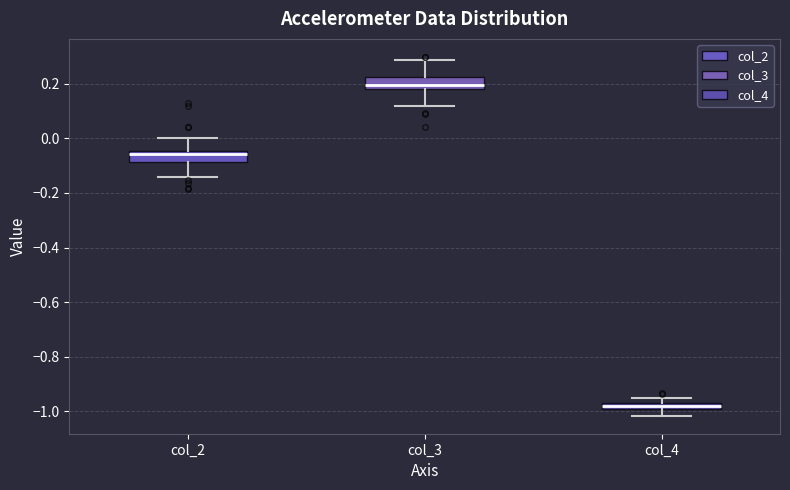

Which box has the highest median line?

col_3